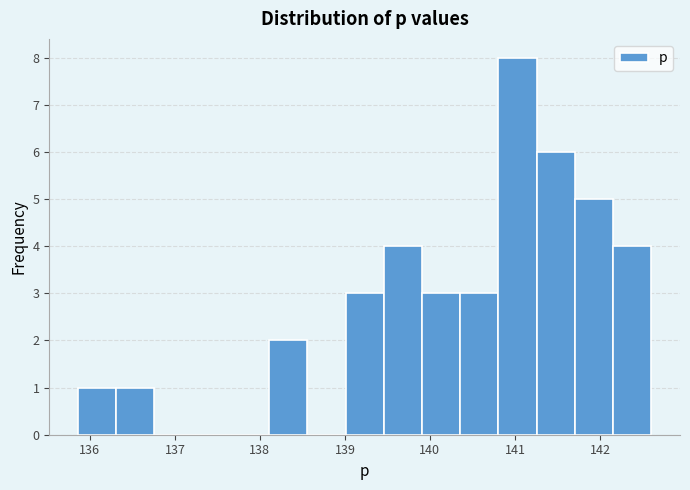

Reading left to right, list every bar in this chart as the range it spans on the x-axis followed by its height. Neither the bar edges nor the heights are printed on the chart, so give them approximately, as read against the axes.

135.9 to 136.3: 1
136.3 to 136.8: 1
136.8 to 137.2: 0
137.2 to 137.7: 0
137.7 to 138.1: 0
138.1 to 138.6: 2
138.6 to 139.0: 0
139.0 to 139.5: 3
139.5 to 139.9: 4
139.9 to 140.4: 3
140.4 to 140.8: 3
140.8 to 141.3: 8
141.3 to 141.7: 6
141.7 to 142.2: 5
142.2 to 142.6: 4